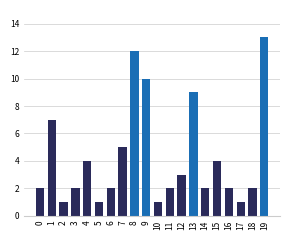

The value at 16 is 2. True or false?

True